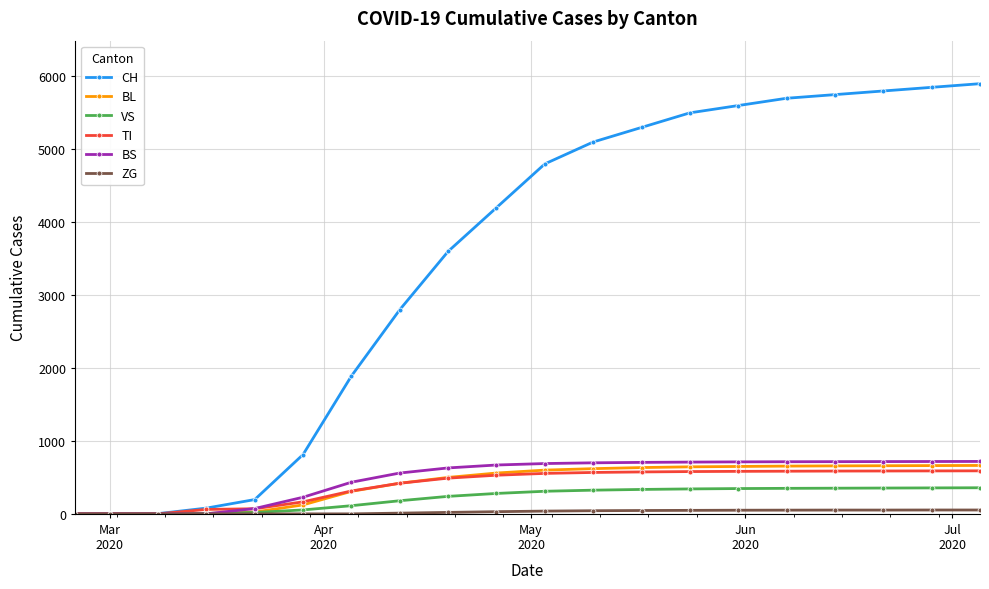

How many categories are shown in the chart?

20